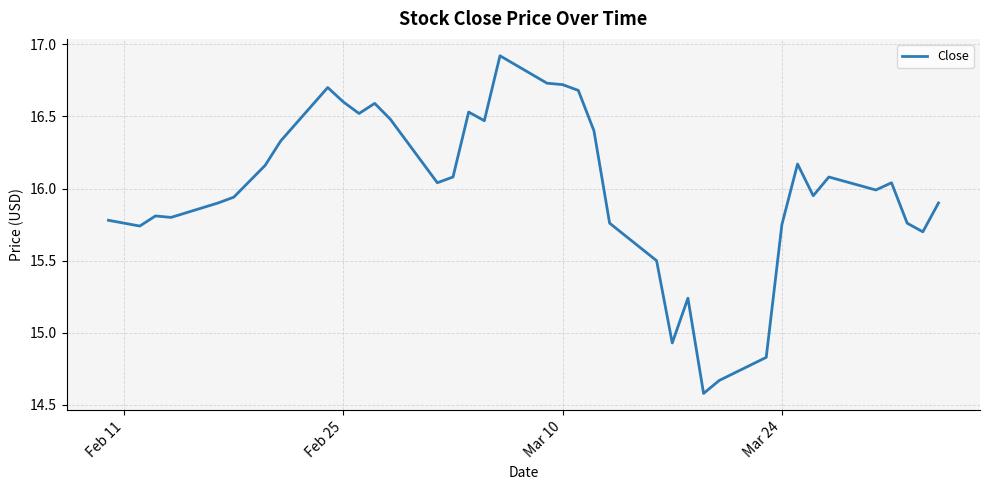

What is the greatest value displayed?

16.9